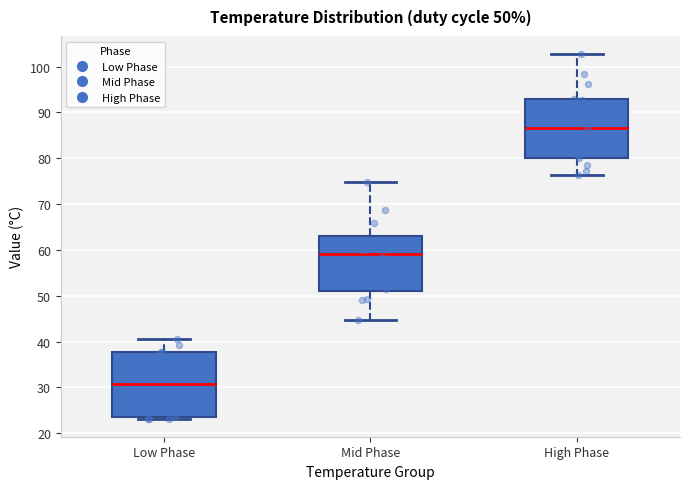

Which box is the tallest, from its lower edge to its upper edge?

Low Phase